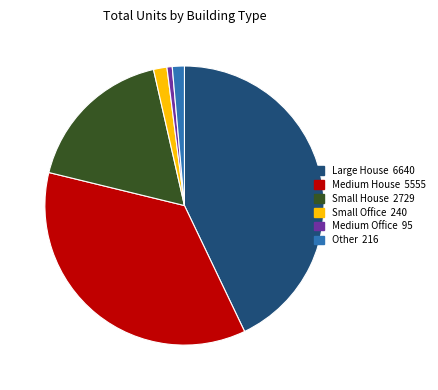

Is there a majority slice in this chart?

No